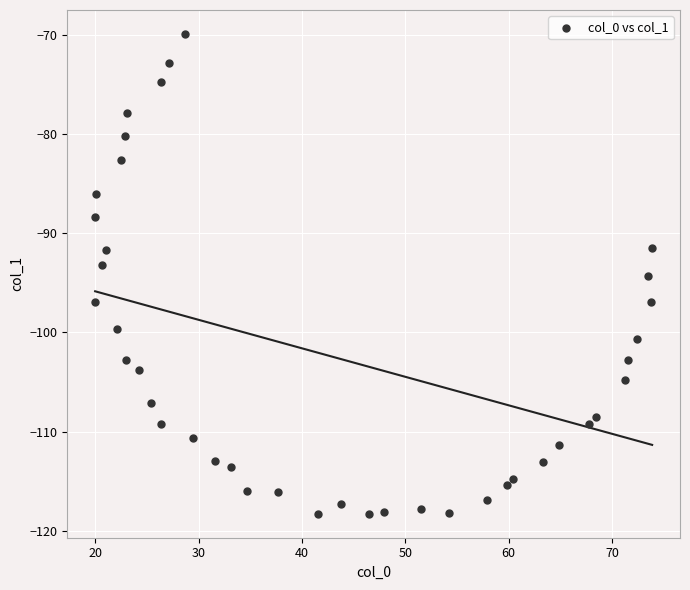

What is the range of X values (max minus min)?

53.9